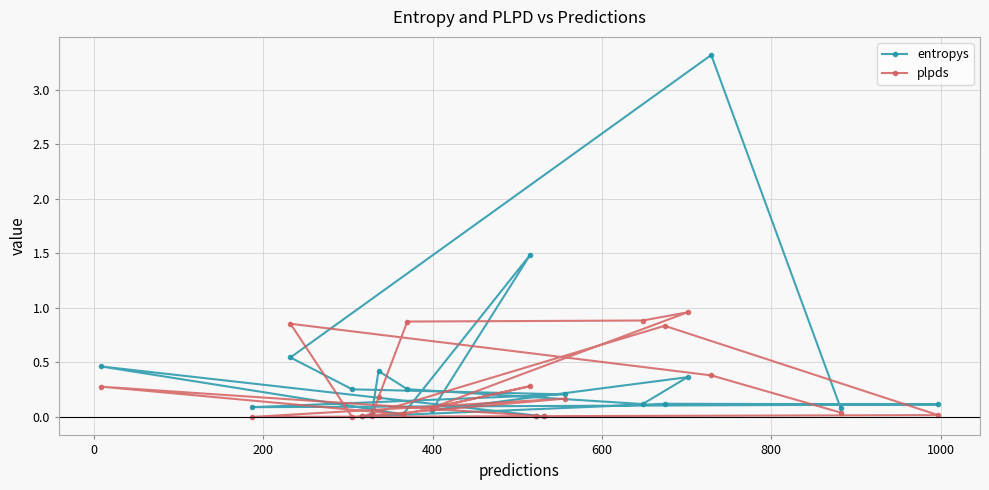

Which series has the largest range (max minus min)?

entropys